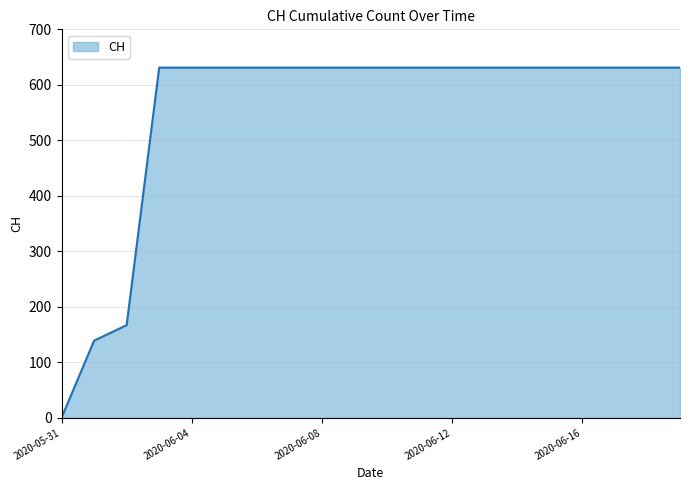

What is the maximum value shown in the chart?

631